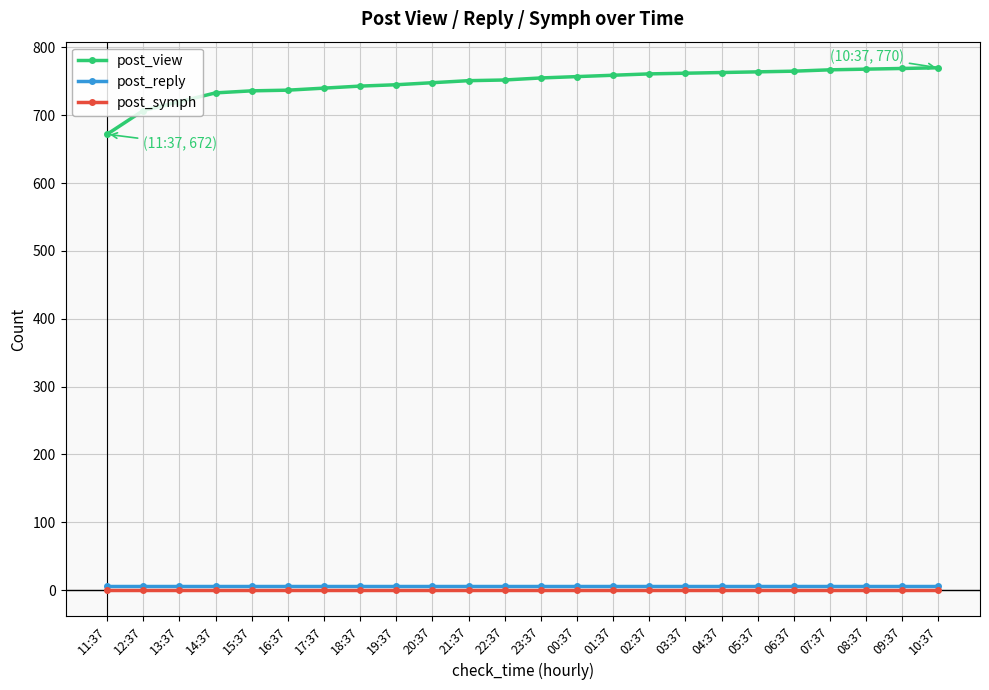

The post_view series shows 765 at 06:37. True or false?

True